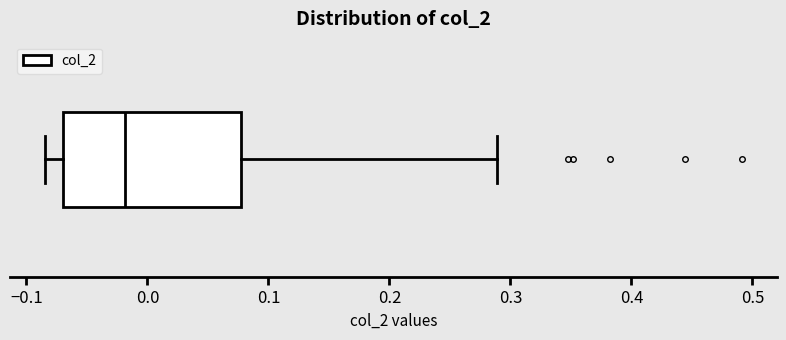

Where is the left edge of the box on the x-axis? The values are not printed on the chart, so give them approximately, as read against the axis.

-0.07